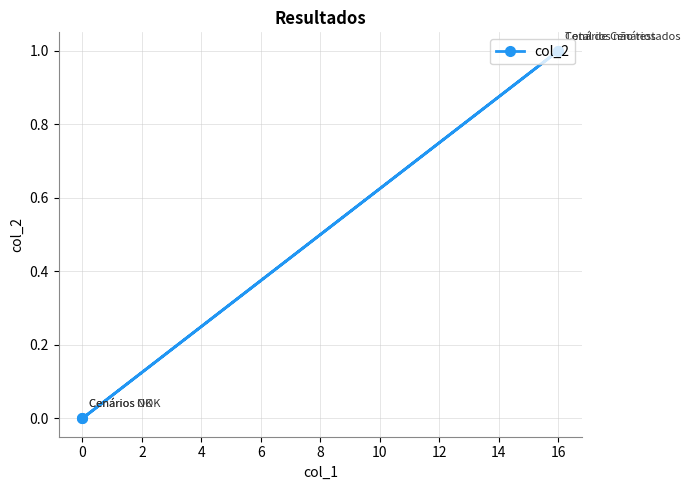

What is the sum of all values?

2